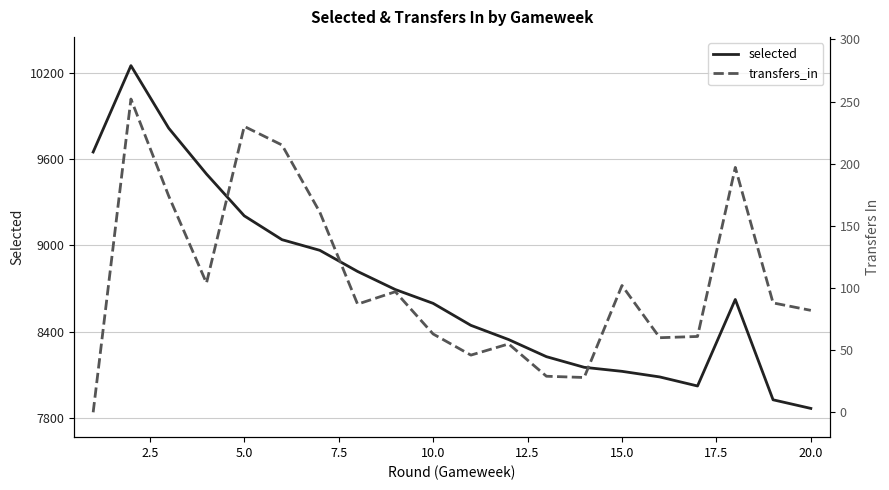

What is the minimum value for selected?

7865